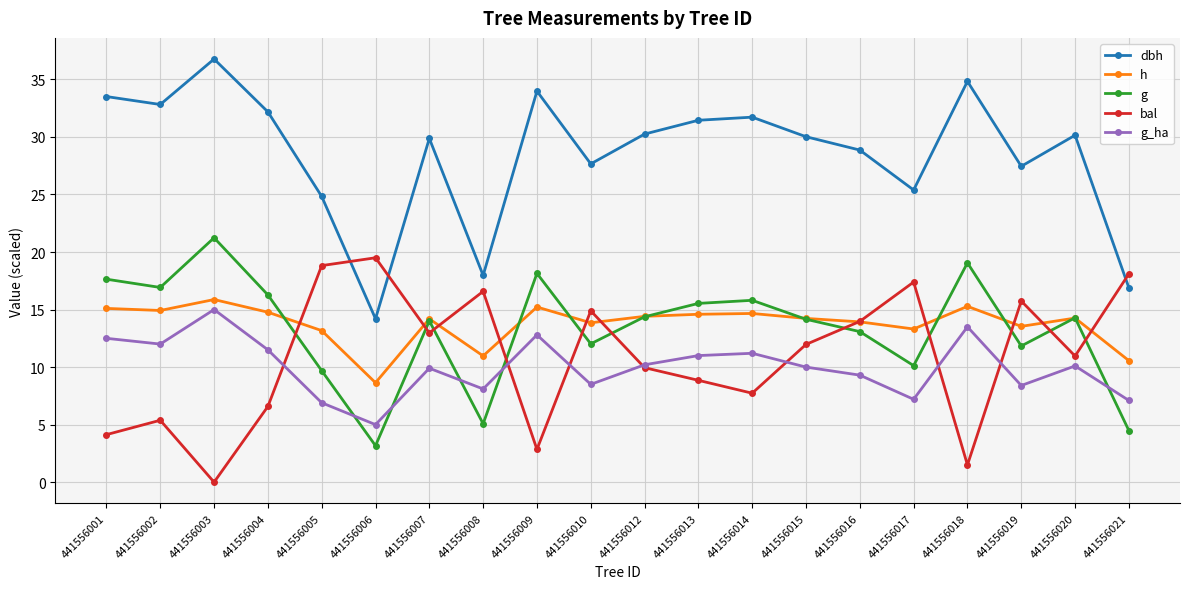

Which series ends up on top after the final intersection of g and g_ha?

g_ha